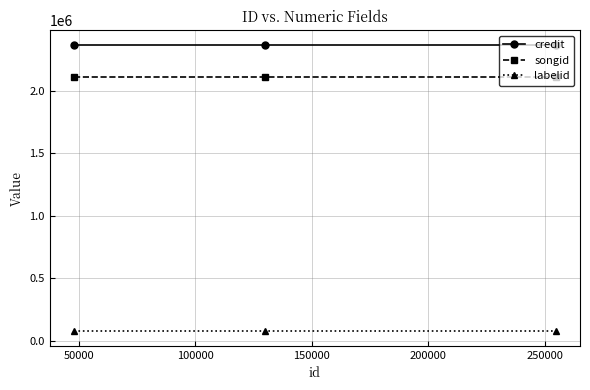

What is the greatest value displayed?

2369069